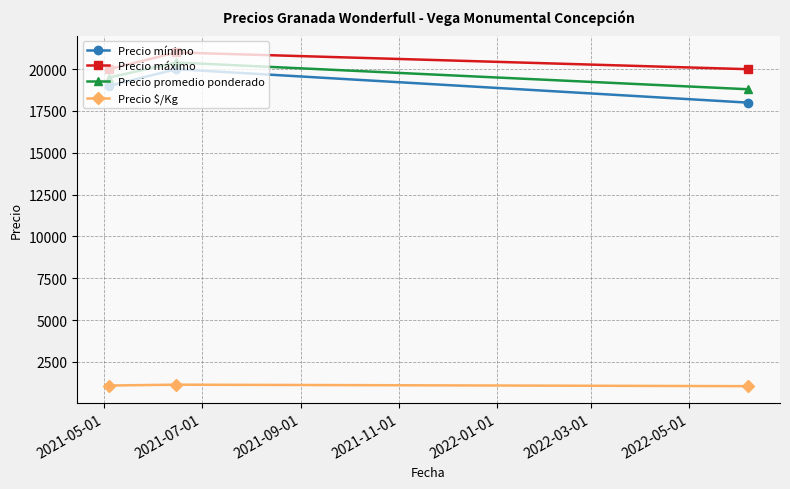

Which series has the widest spread of values?

Precio mínimo